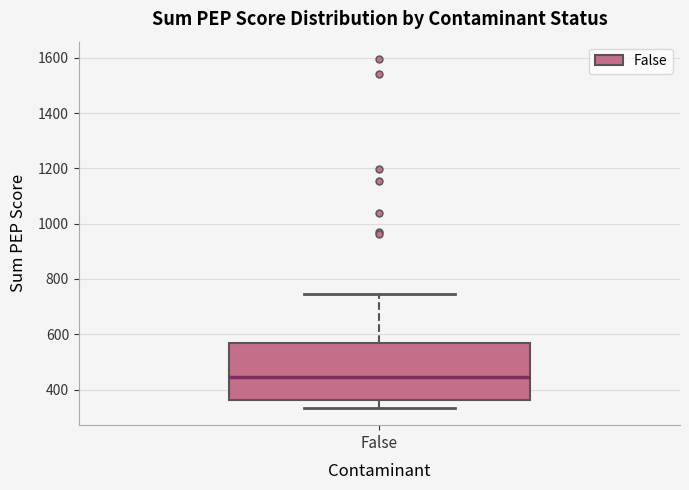

Transcribe this box plot: give where the median line is, the range the box spans, and where the two whiskers end, as read against the y-axis. The values are not printed on the chart, so give them approximately, as read against the axis.

median 440, box 360 to 560, whiskers 340 to 740